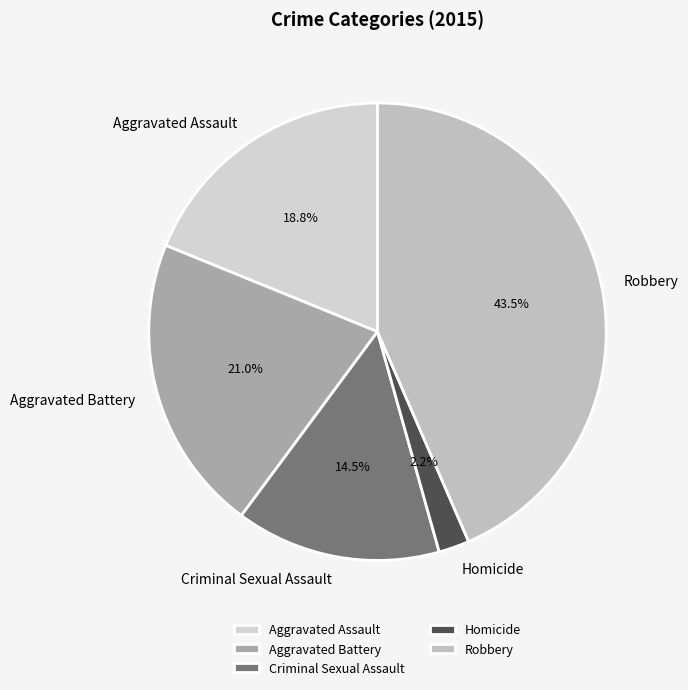

To the nearest percent, what is the difference between the Robbery and Aggravated Assault slice percentages?

25%